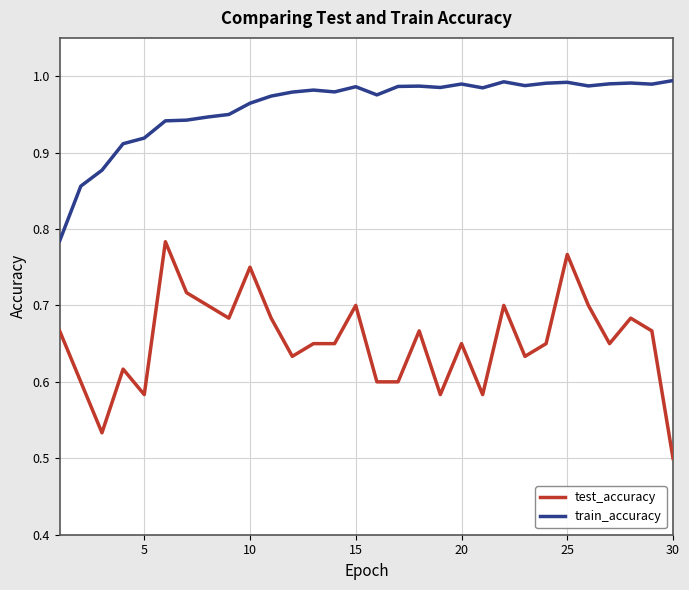

Which series has the largest total across all categories?

train_accuracy